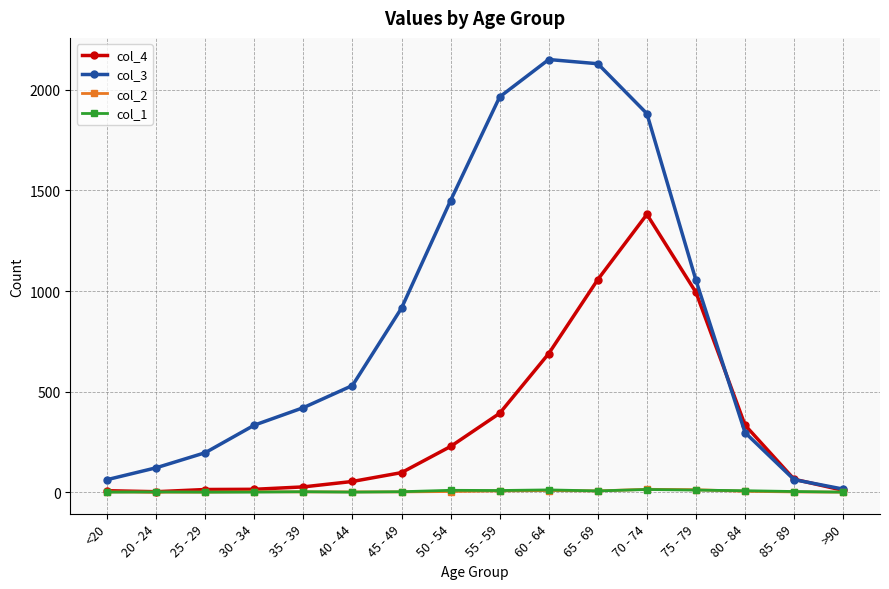

Is this an area chart (filled region under the line)?

No